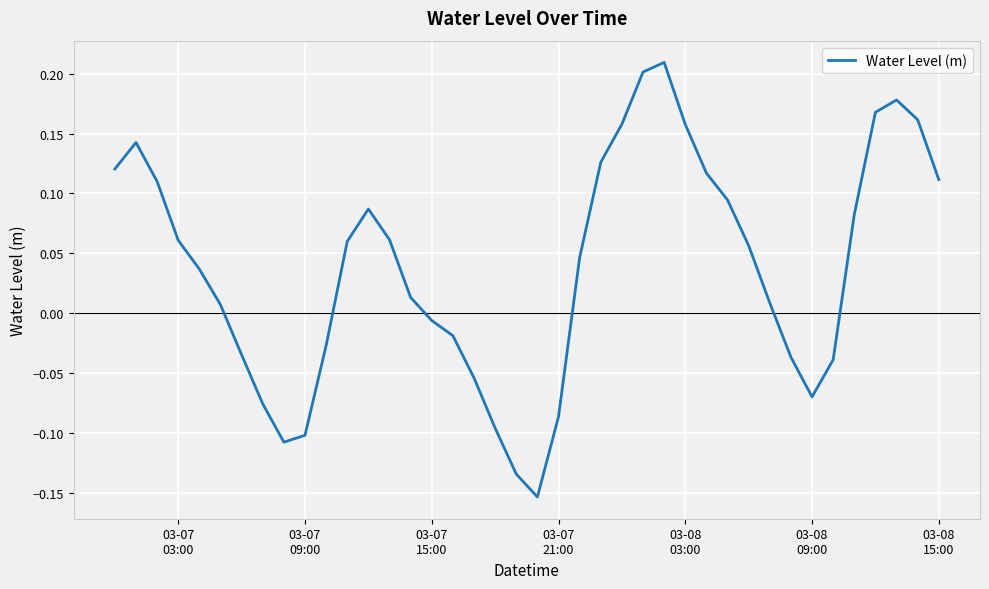

What is the difference between the maximum and minimum values?

0.4